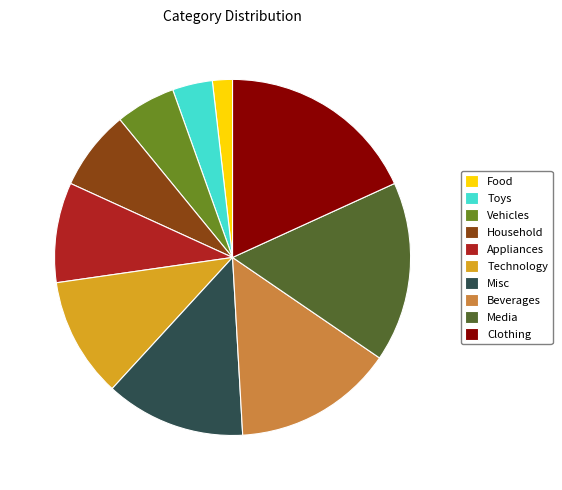

What is the smallest slice in the pie chart?

Food